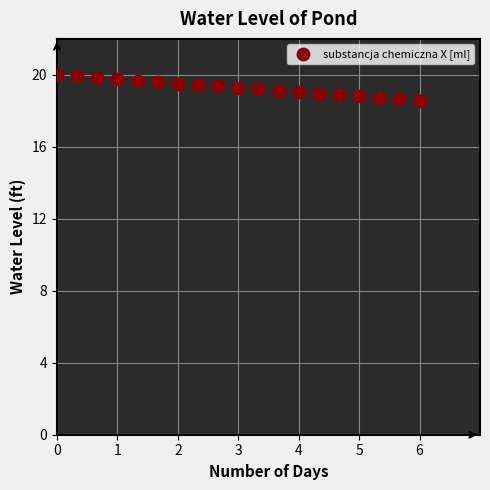

What is the range of Y values (max minus min)?

1.4